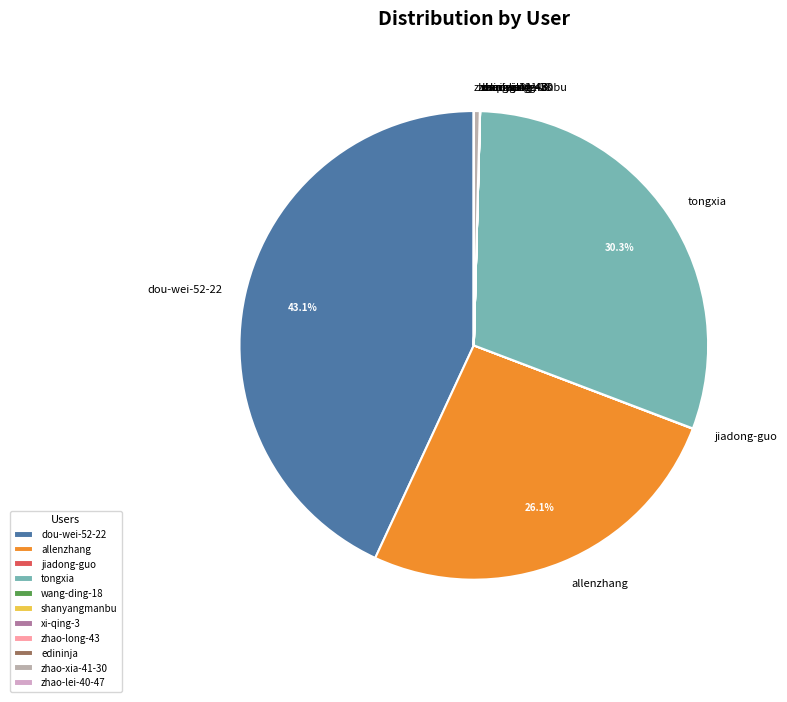

Which category has the biggest portion of the pie?

dou-wei-52-22